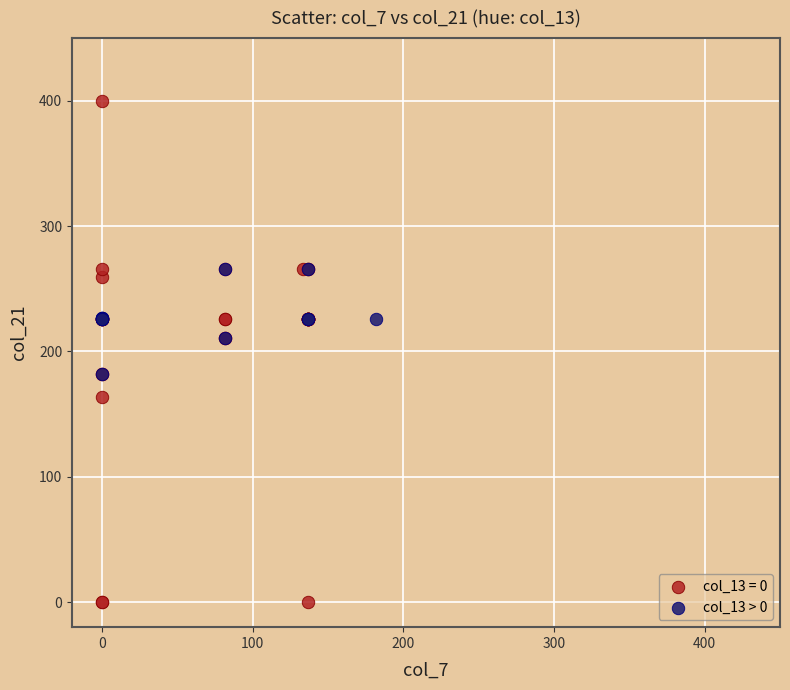

Which series reaches the minimum Y coordinate?

col_13 = 0